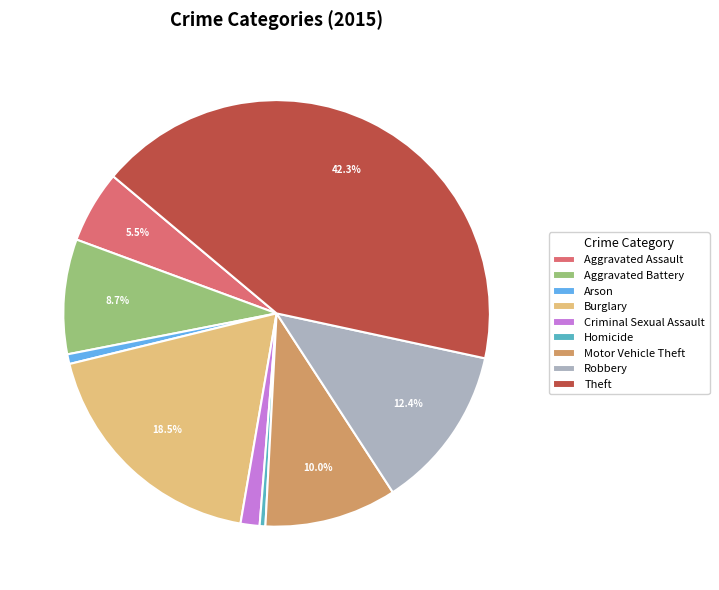

How many segments does this pie chart have?

9